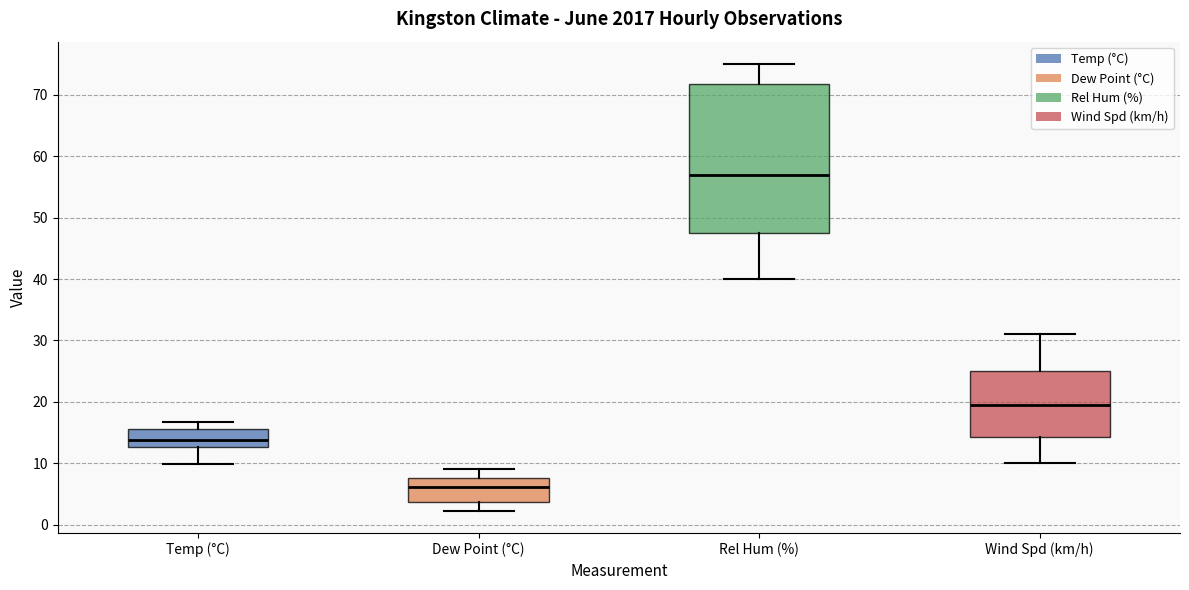

Which box's median line is the highest?

Rel Hum (%)